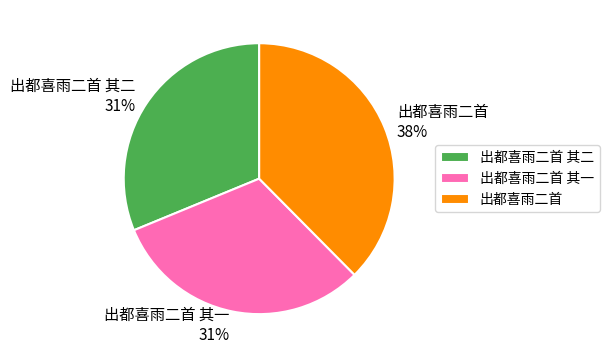

Does 出都喜雨二首 其二 represent more than half of the total?

No